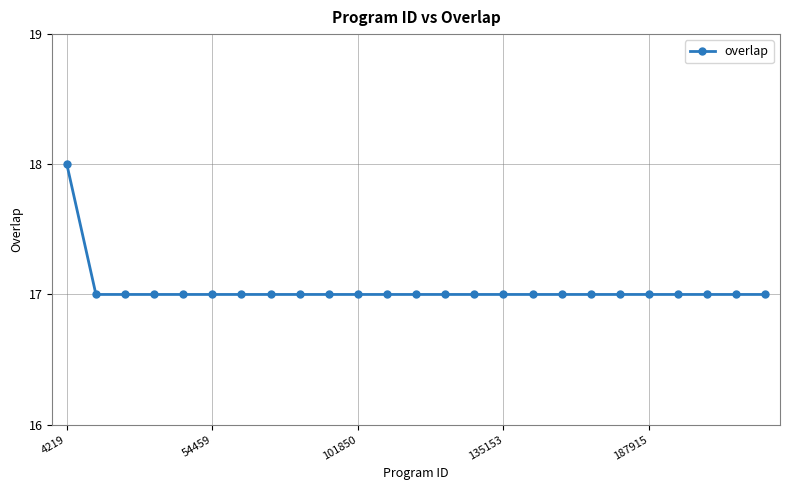

What is the minimum value shown in the chart?

17